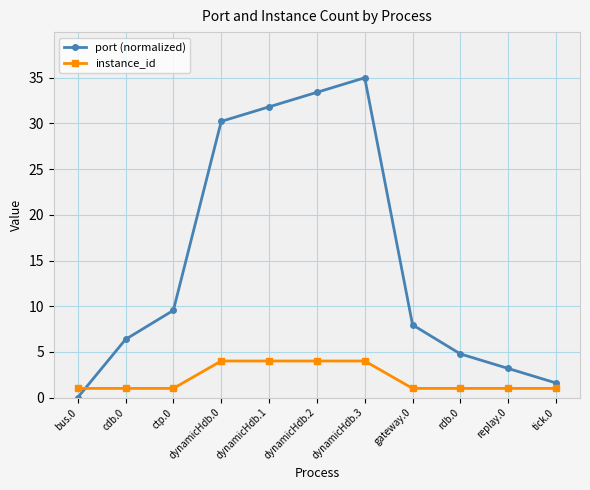

Count the number of categories in the chart.

11